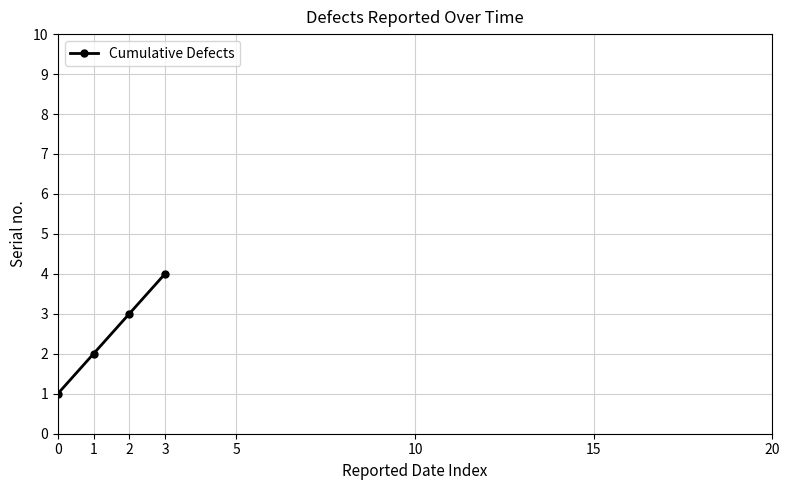

Reading left to right, transcribe all the data shown in this chart.

1	2	3	4